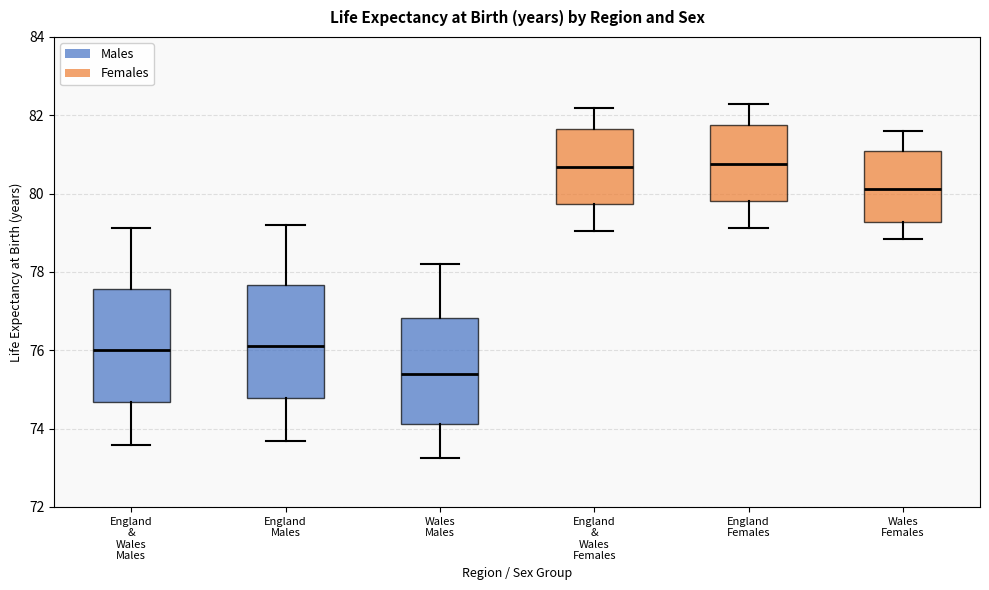

Where does the upper whisker of the box for England Males end on the y-axis? The values are not printed on the chart, so give them approximately, as read against the axis.

79.2